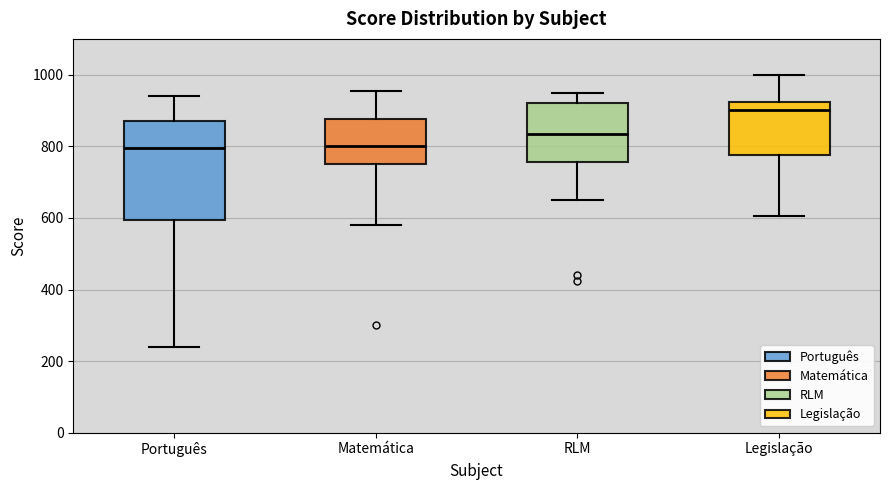

Comparing the boxes themselves (not the whiskers), which one is the tallest?

Português